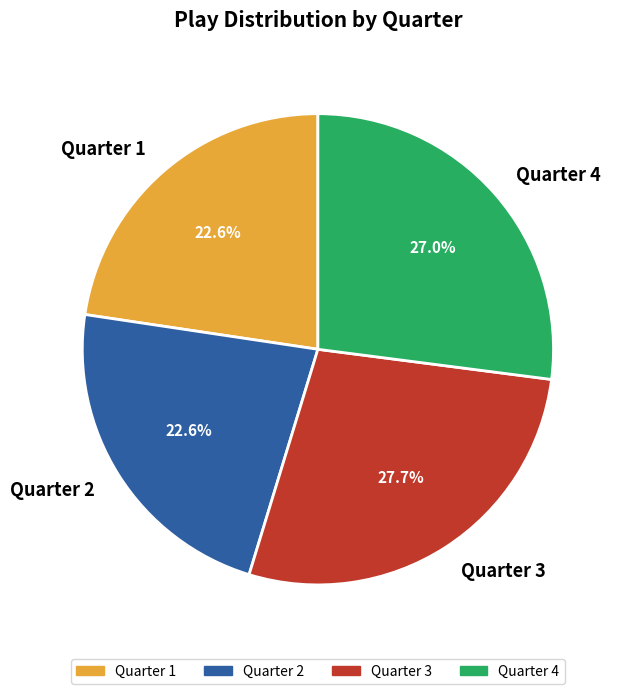

Between Quarter 3 and Quarter 1, which is larger?

Quarter 3